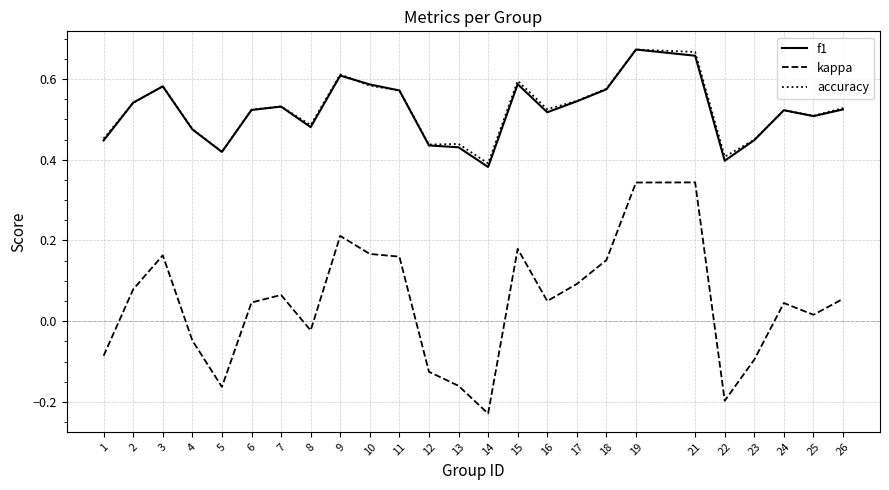

True or false: accuracy and kappa intersect in this chart.

False